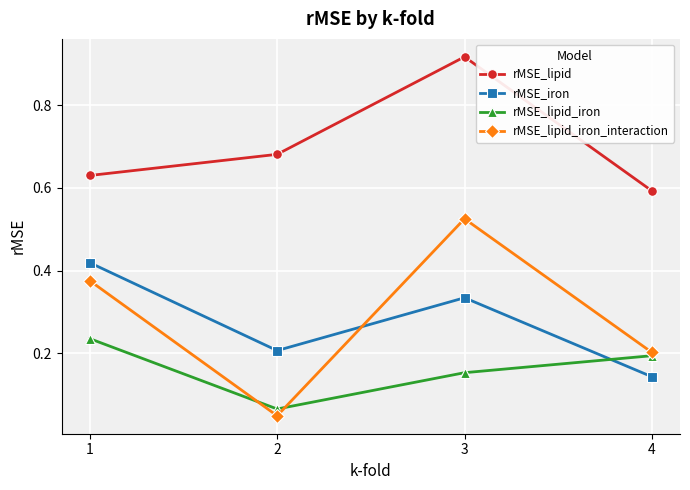

True or false: rMSE_lipid_iron_interaction and rMSE_lipid intersect in this chart.

False